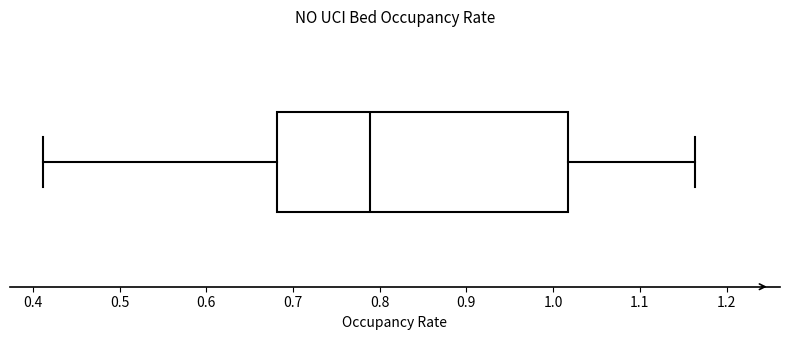

Transcribe this box plot: give where the median line is, the range the box spans, and where the two whiskers end, as read against the x-axis. The values are not printed on the chart, so give them approximately, as read against the axis.

median 0.79, box 0.68 to 1.02, whiskers 0.41 to 1.16